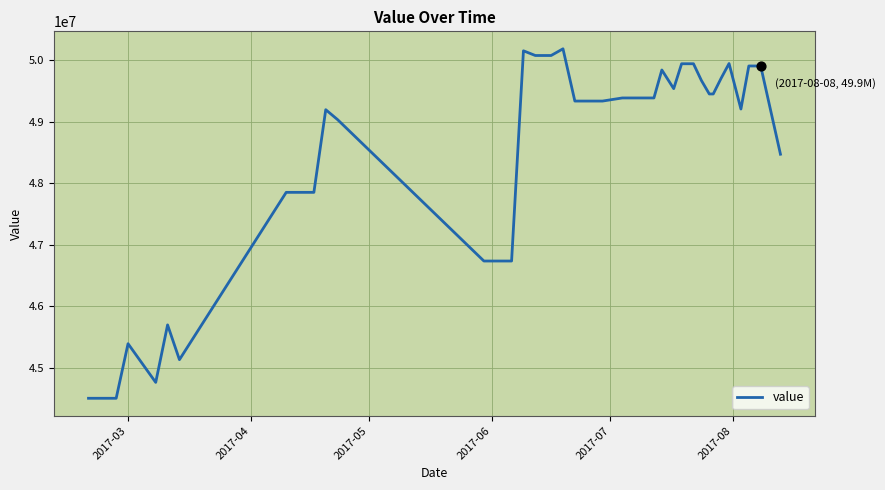

What is the difference between the maximum and minimum values?

5683529.6